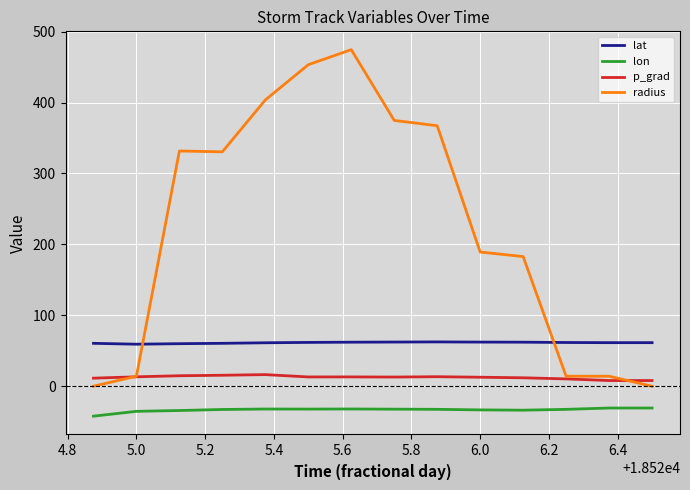

Which series has the largest range (max minus min)?

radius